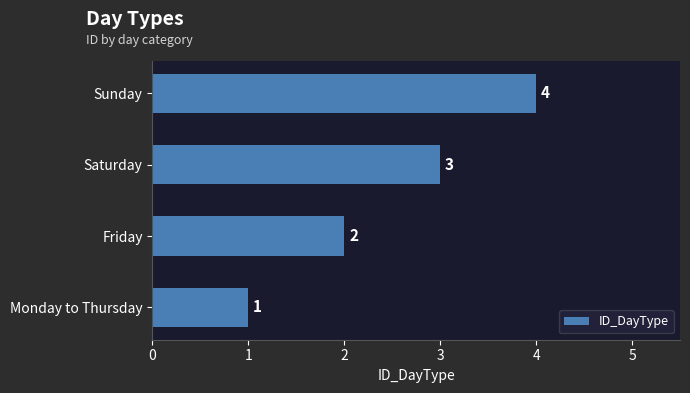

The chart shows a value of 1 at Monday to Thursday. True or false?

True